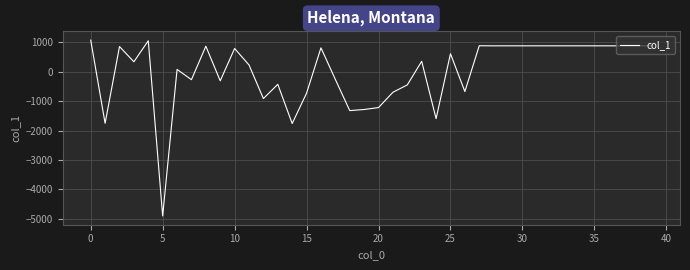

Is this an area chart (filled region under the line)?

No